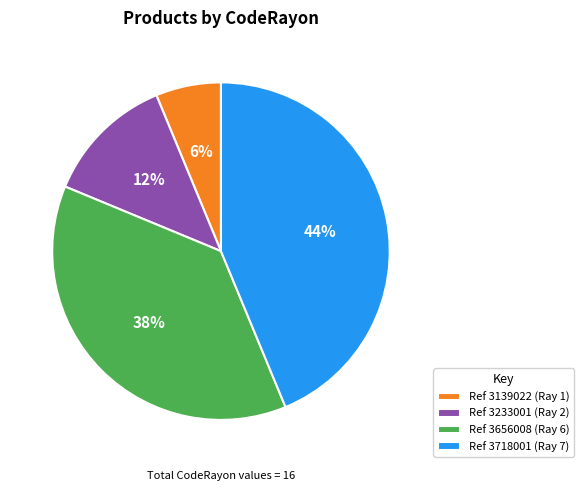

Does Ref 3656008 (Ray 6) represent more than half of the total?

No